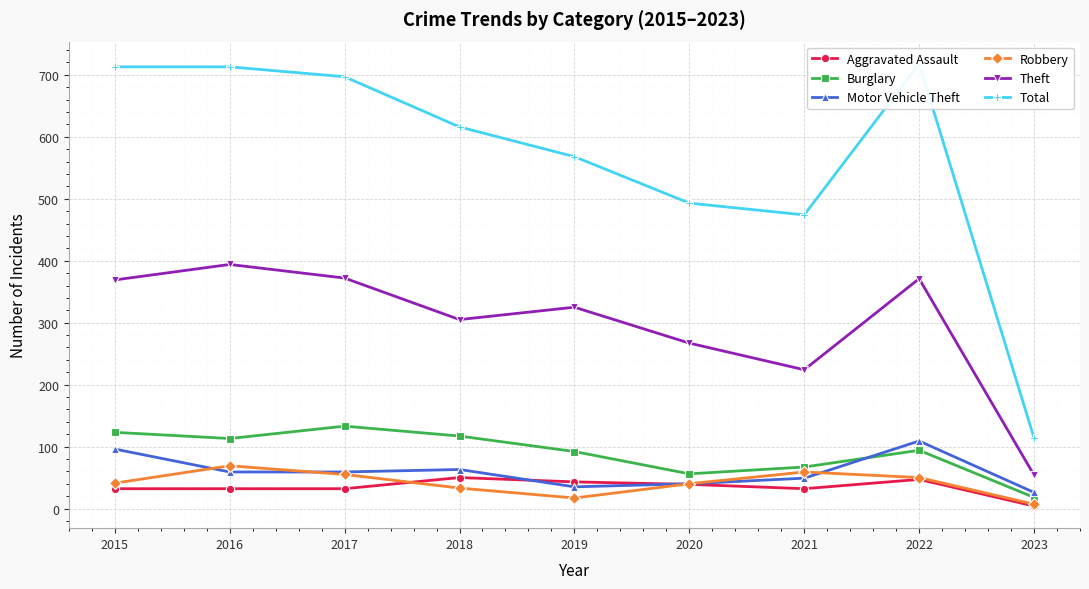

Where do Robbery and Motor Vehicle Theft first cross each other?

2015 and 2016